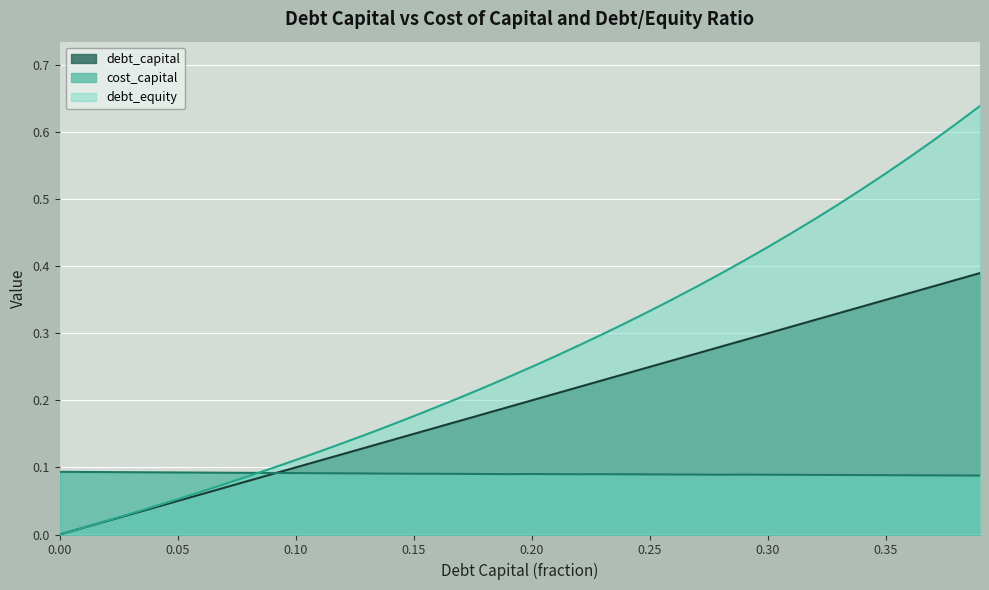

What is the label of the 10th point from the left?

0.09